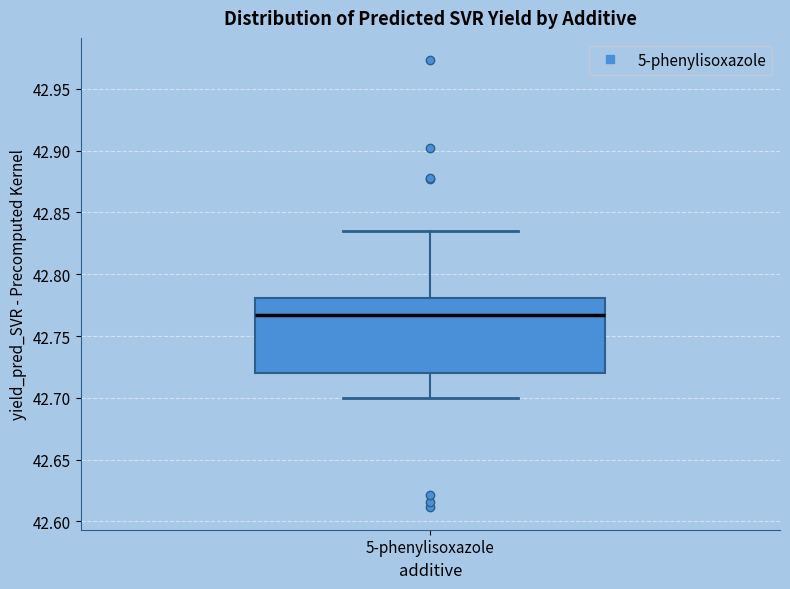

Where does the lower whisker of the box for 5-phenylisoxazole end on the y-axis? The values are not printed on the chart, so give them approximately, as read against the axis.

42.700